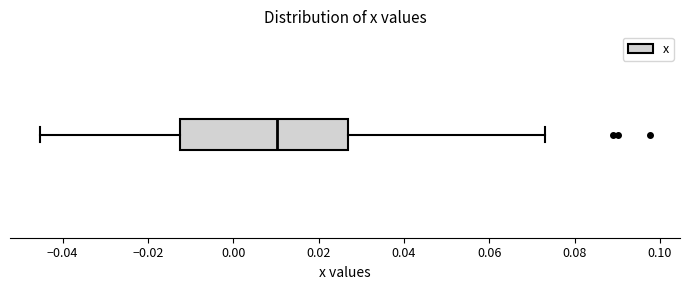

Transcribe this box plot: give where the median line is, the range the box spans, and where the two whiskers end, as read against the x-axis. The values are not printed on the chart, so give them approximately, as read against the axis.

median 0.010, box -0.012 to 0.026, whiskers -0.046 to 0.074